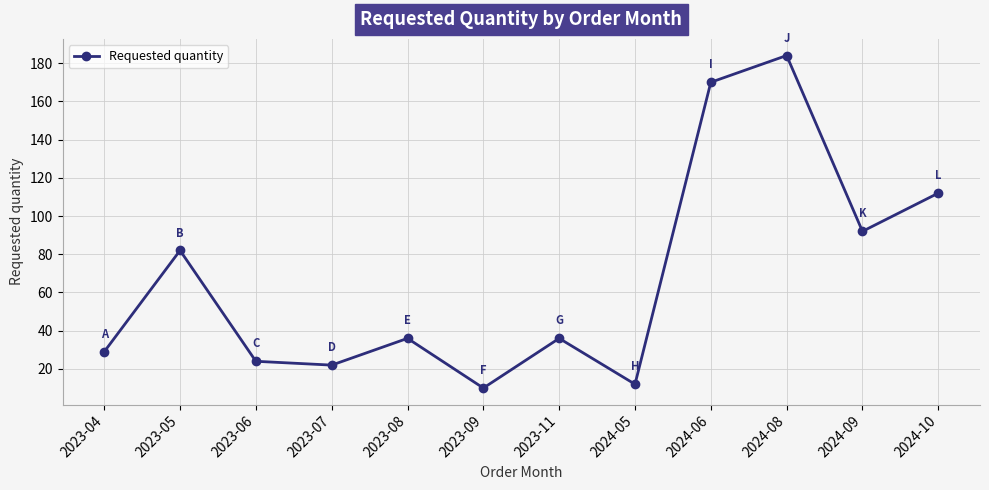

The value at 2023-04 is 49. True or false?

False